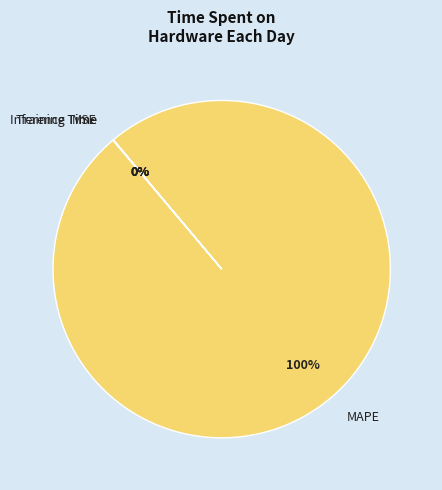

Which category has the biggest portion of the pie?

MAPE